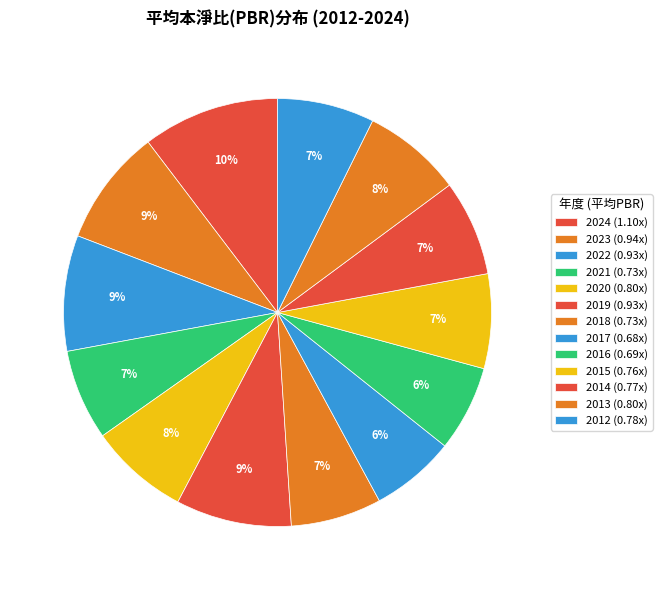

What percentage is the 2020 slice, to the nearest percent?

8%